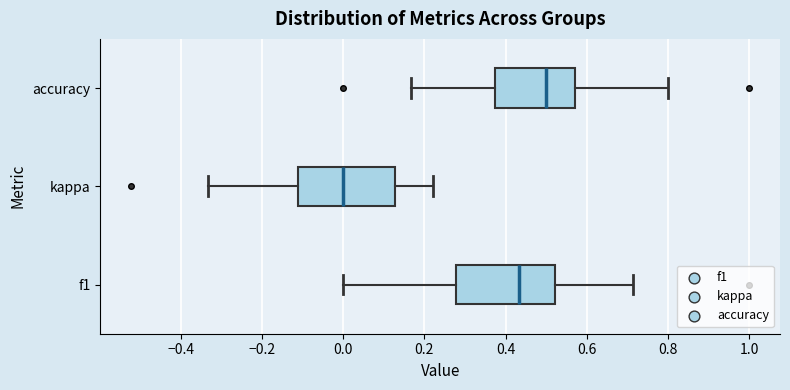

Reading bottom to top, read every box against the x-axis: the position of its median line, the range the box covers, and the ends of its whiskers. The values are not printed on the chart, so give them approximately, as read against the axis.

f1: median 0.44, box 0.28 to 0.52, whiskers 0.00 to 0.72
kappa: median 0.00, box -0.12 to 0.12, whiskers -0.34 to 0.22
accuracy: median 0.50, box 0.38 to 0.58, whiskers 0.16 to 0.80